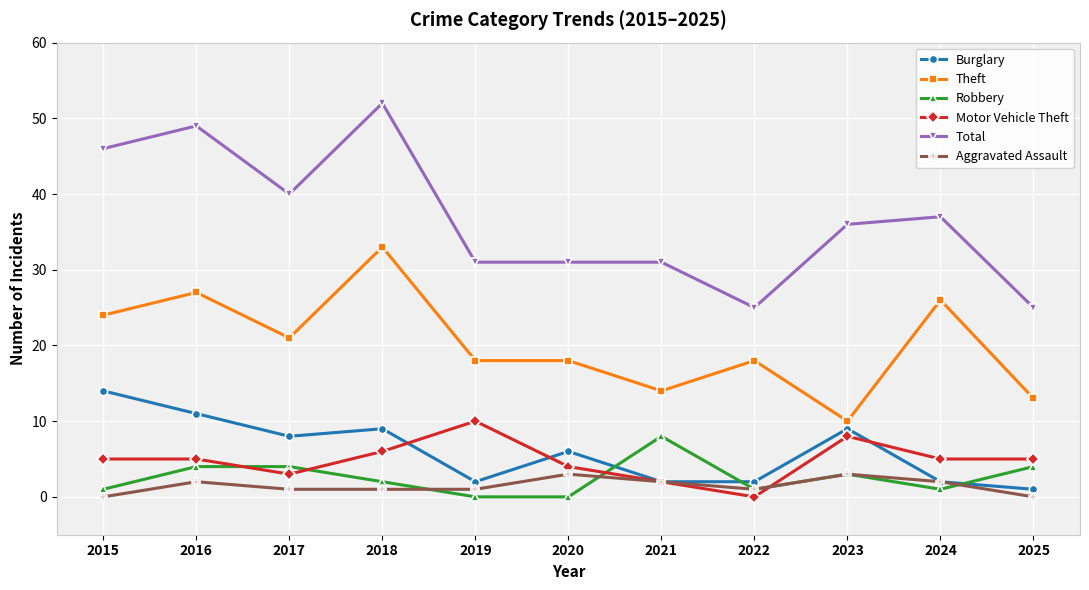

Is the value of Theft at 2020 greater than the value of Burglary at 2018?

Yes